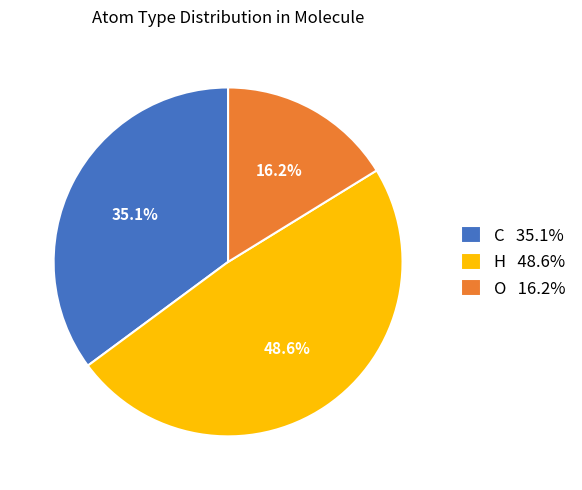

Does any single category account for the majority?

No